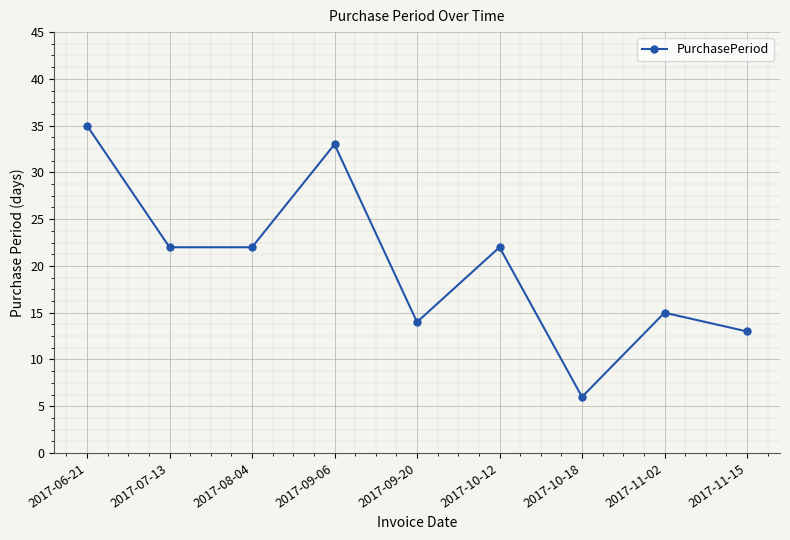

Does the chart display data point markers on the line(s)?

Yes